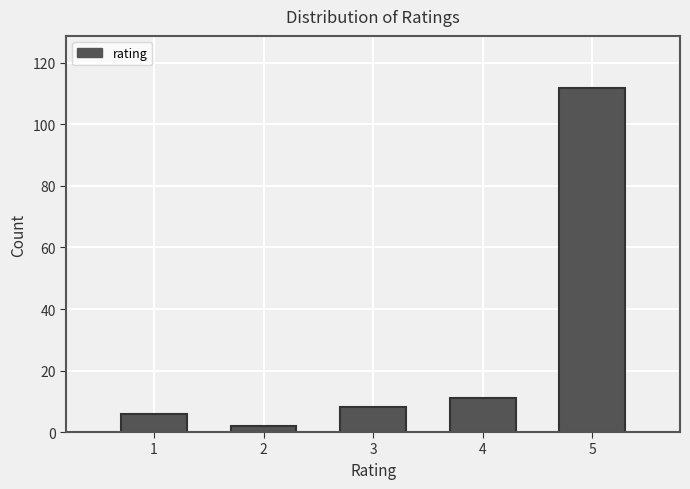

Reading right to left, what are all the values shown in this chart?

112	11	8	2	6